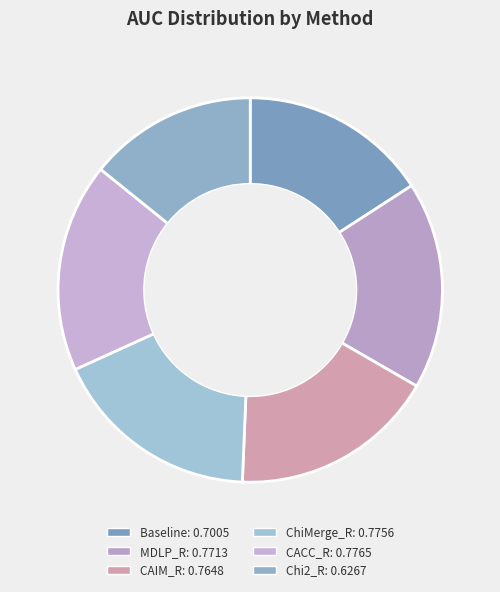

What percentage is NOT represented by CAIM_R?

82.7%